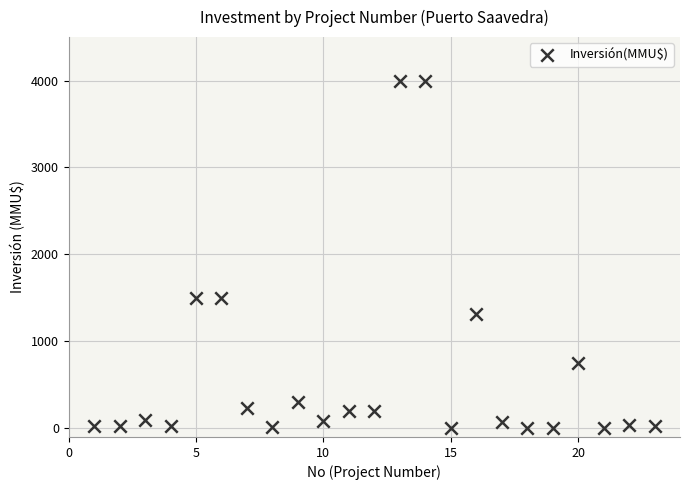

What is the range of Y values (max minus min)?

4000